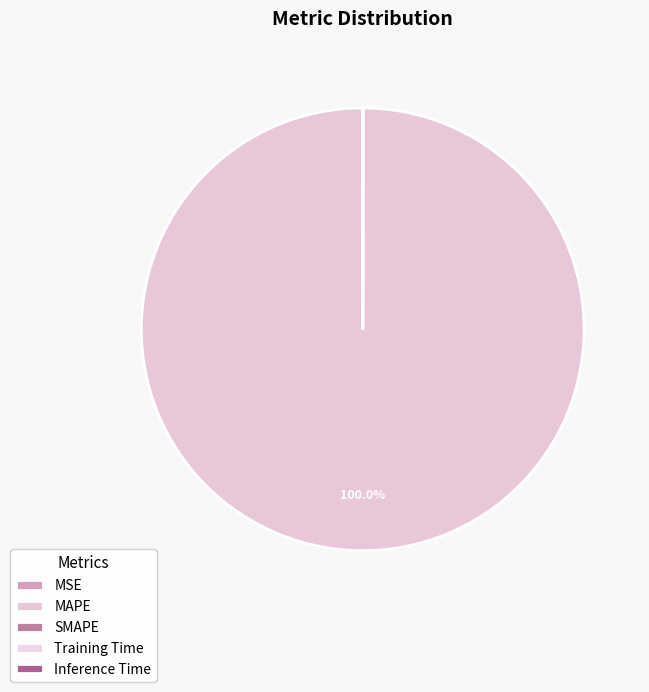

Between Inference Time and SMAPE, which is larger?

Inference Time